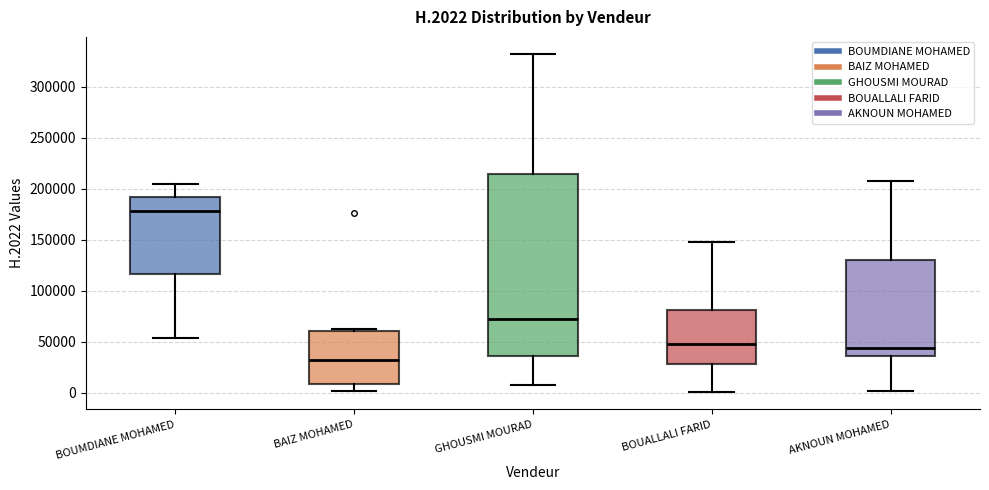

Reading left to right, read every box against the y-axis: the position of its median line, the range the box covers, and the ends of its whiskers. The values are not printed on the chart, so give them approximately, as read against the axis.

BOUMDIANE MOHAMED: median 180000, box 115000 to 190000, whiskers 55000 to 205000
BAIZ MOHAMED: median 30000, box 10000 to 60000, whiskers 0 to 65000
GHOUSMI MOURAD: median 70000, box 35000 to 215000, whiskers 10000 to 330000
BOUALLALI FARID: median 50000, box 30000 to 80000, whiskers 0 to 150000
AKNOUN MOHAMED: median 45000, box 35000 to 130000, whiskers 0 to 210000